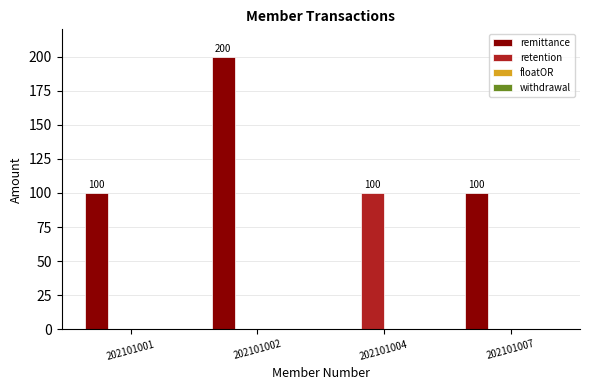

Reading right to left, transcribe all the data shown in this chart.

remittance: 202101007=100	202101004=0	202101002=200	202101001=100
retention: 202101007=0	202101004=100	202101002=0	202101001=0